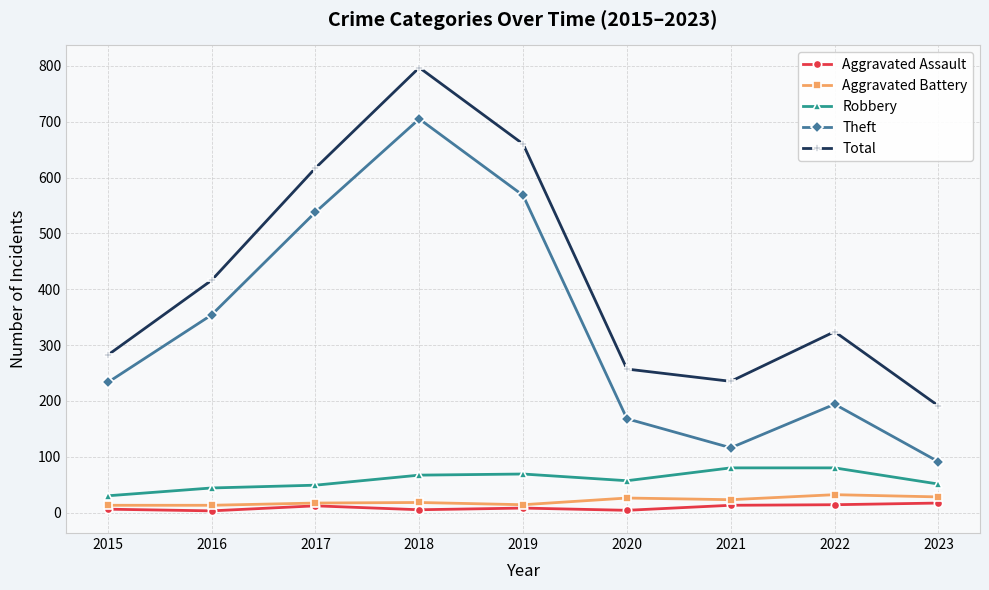

Which series has the largest range (max minus min)?

Theft